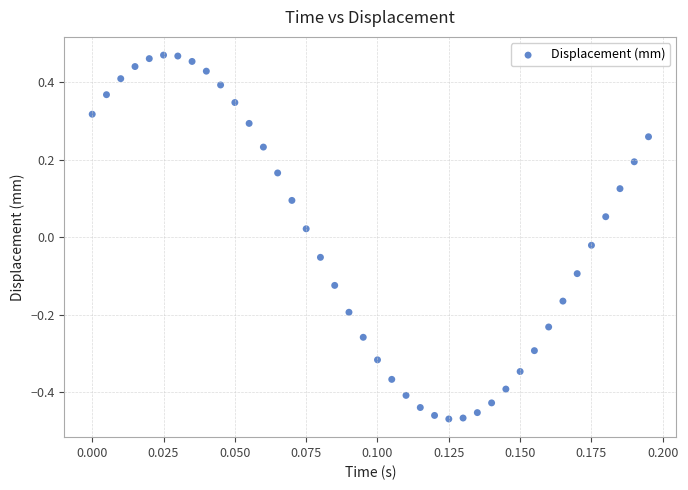

What is the range of Y values (max minus min)?

0.9